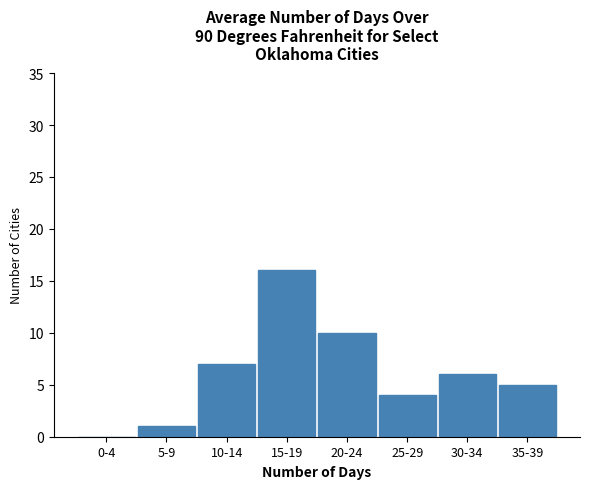

Reading left to right, transcribe all the data shown in this chart.

0-4=0	5-9=1	10-14=7	15-19=16	20-24=10	25-29=4	30-34=6	35-39=5